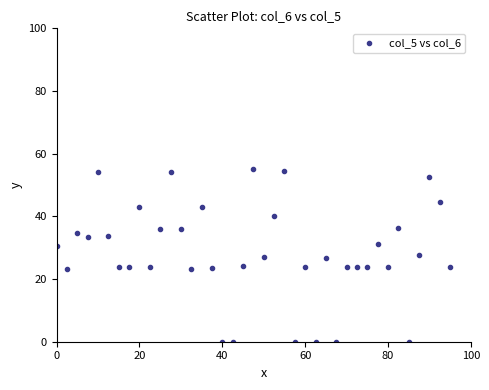

What is the range of Y values (max minus min)?

55.0